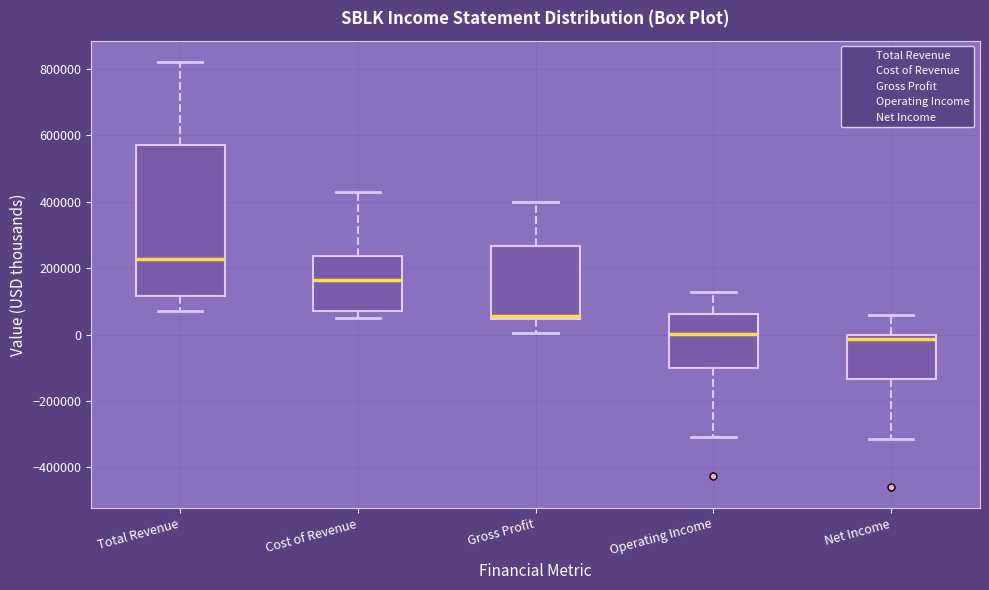

Where does the upper whisker of the box for Net Income end on the y-axis? The values are not printed on the chart, so give them approximately, as read against the axis.

60000